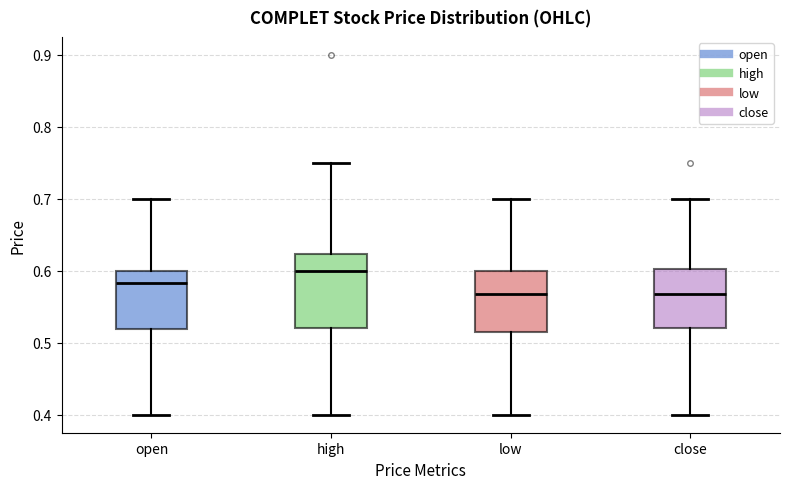

Reading left to right, transcribe this box plot: for each box, give where its median line is, the range the box spans, and where its two whiskers end, as read against the y-axis. The values are not printed on the chart, so give them approximately, as read against the axis.

open: median 0.58, box 0.52 to 0.60, whiskers 0.40 to 0.70
high: median 0.60, box 0.52 to 0.62, whiskers 0.40 to 0.75
low: median 0.57, box 0.52 to 0.60, whiskers 0.40 to 0.70
close: median 0.57, box 0.52 to 0.60, whiskers 0.40 to 0.70